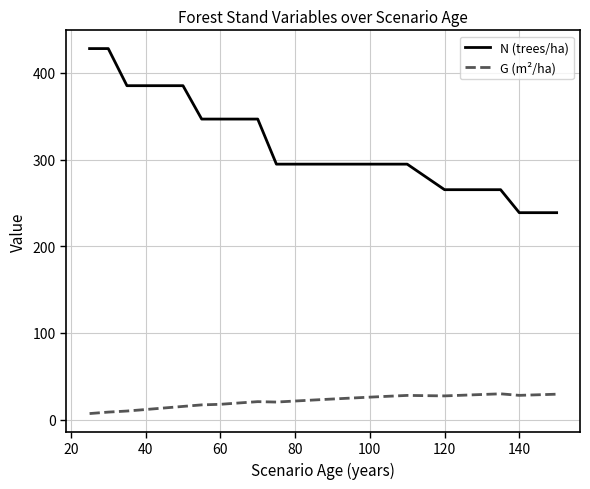

Which series has the largest total across all categories?

N (trees/ha)